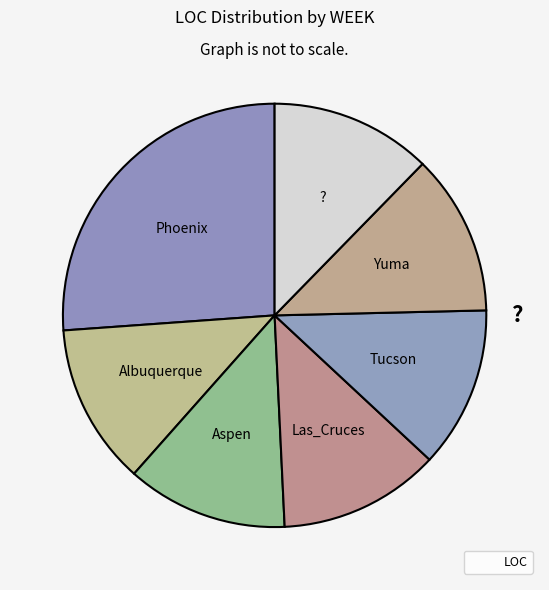

To the nearest percent, what is the difference between the largest and smallest slice percentages?

14%